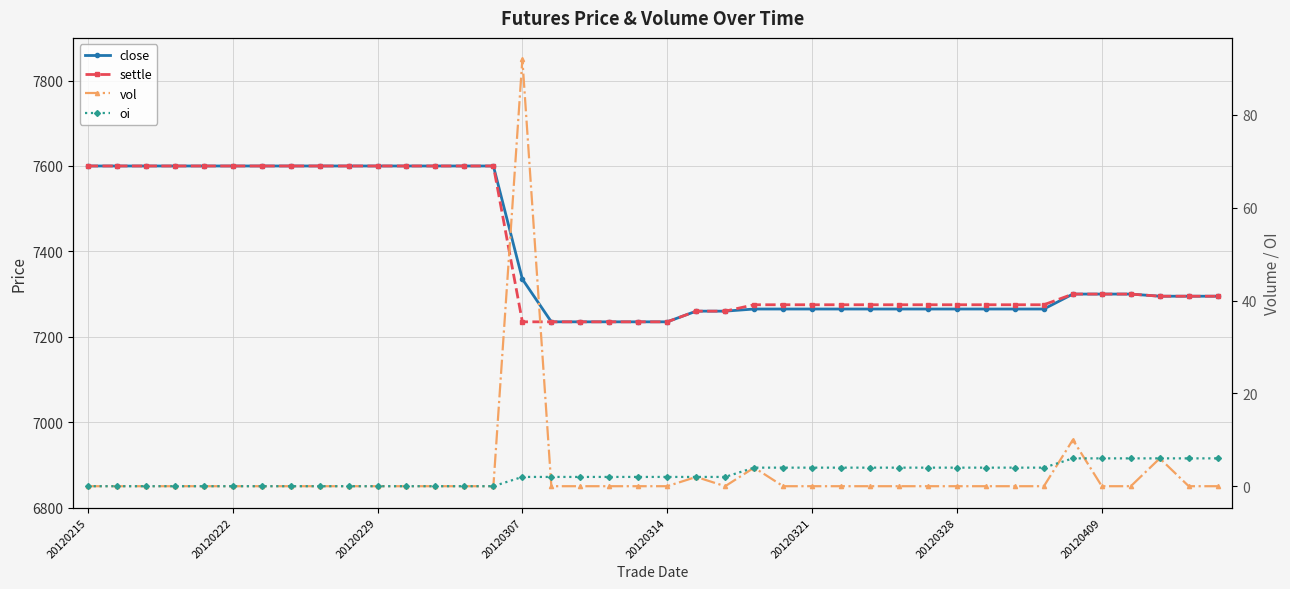

Rank the series at 20120314 from lowest to highest value.

vol, oi, close, settle